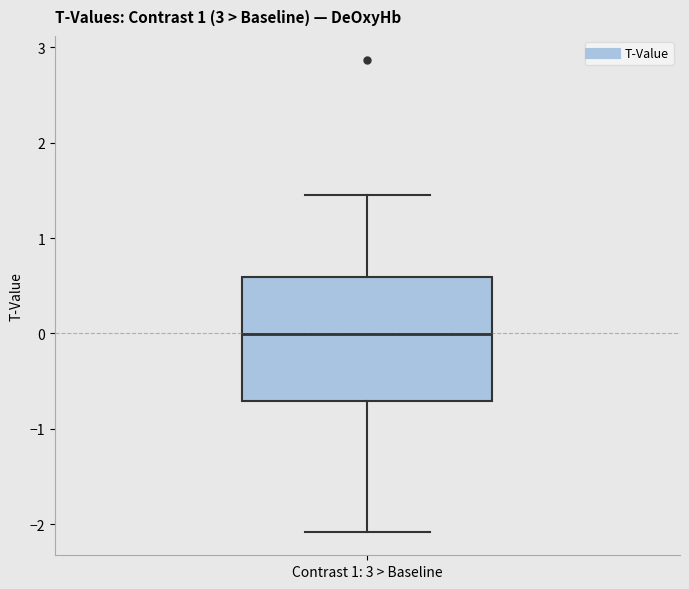

Read this box plot against the y-axis: the position of the median line, the range covered by the box, and the ends of both whiskers. The values are not printed on the chart, so give them approximately, as read against the axis.

median 0.0, box -0.7 to 0.6, whiskers -2.1 to 1.5